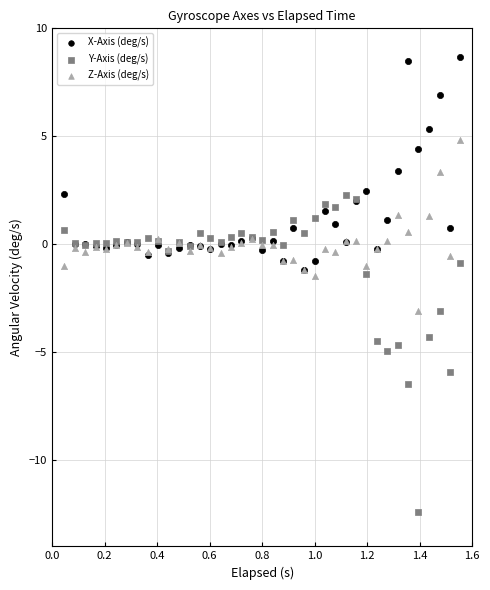

What are all the series names shown in the legend?

X-Axis (deg/s), Y-Axis (deg/s), Z-Axis (deg/s)